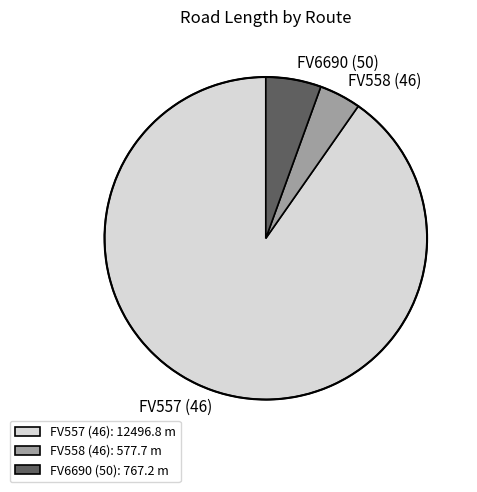

Which category has the smallest portion of the pie?

FV558 (46)